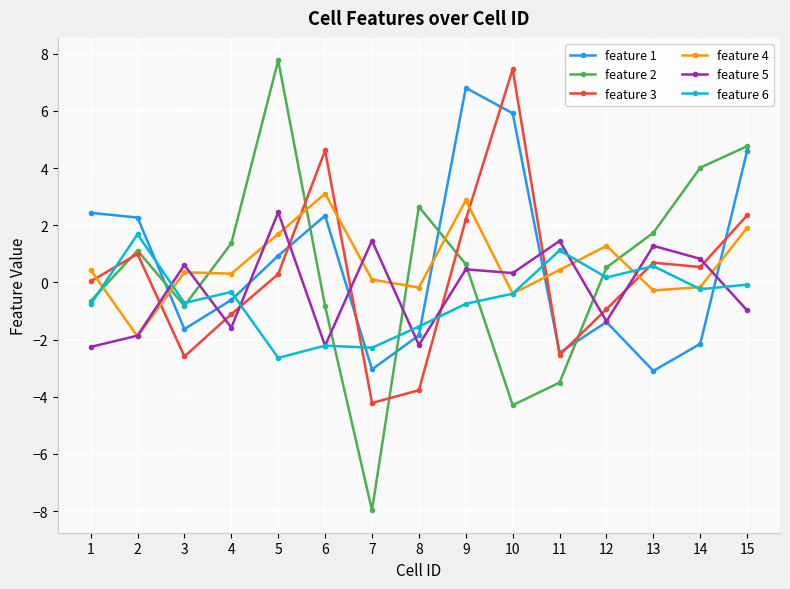

True or false: feature 5 and feature 3 cross at least once.

True